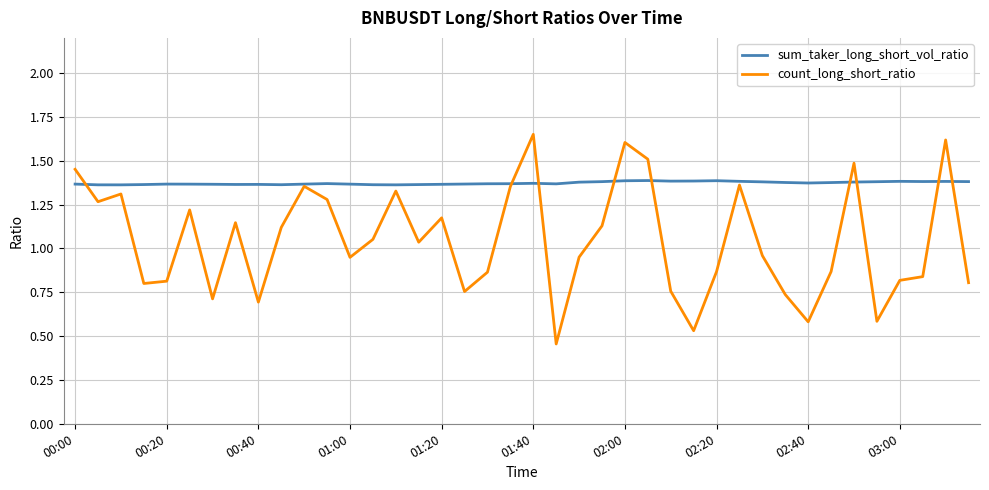

Rank the series by their average value, from lowest to highest.

count_long_short_ratio, sum_taker_long_short_vol_ratio